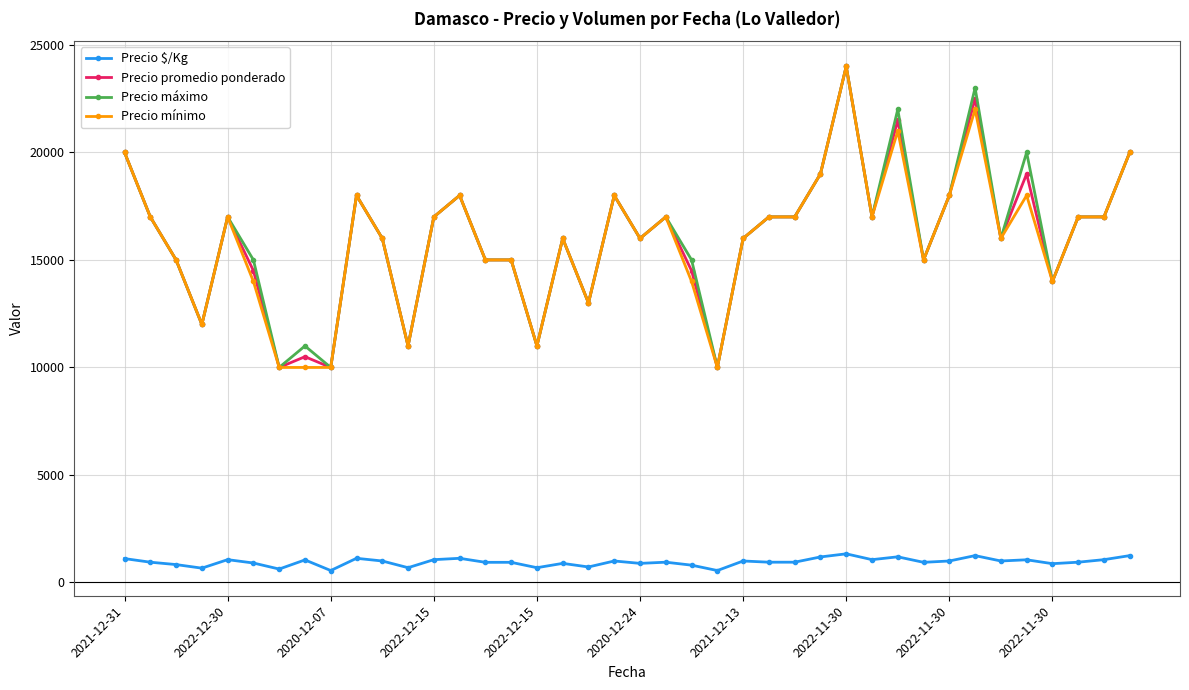

True or false: Precio mínimo has more than 0 points higher than both neighbors.

True